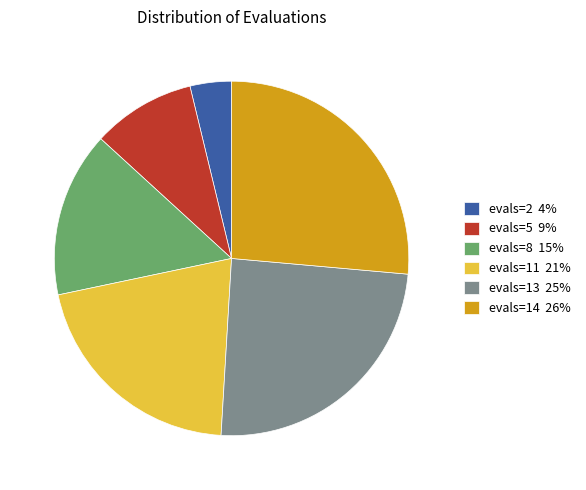

Approximately how many times larger is the value at evals=13 25% compared to evals=11 21%?

1.2